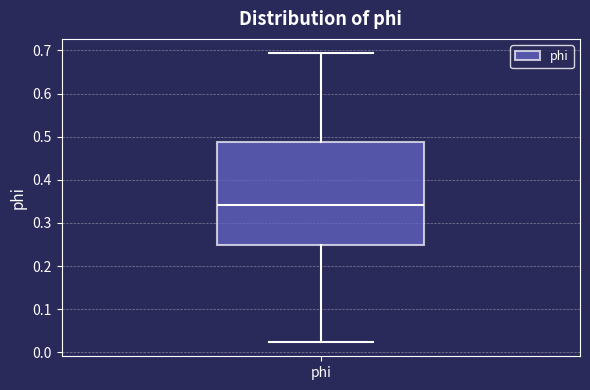

Where does the upper whisker of the box for phi end on the y-axis? The values are not printed on the chart, so give them approximately, as read against the axis.

0.69